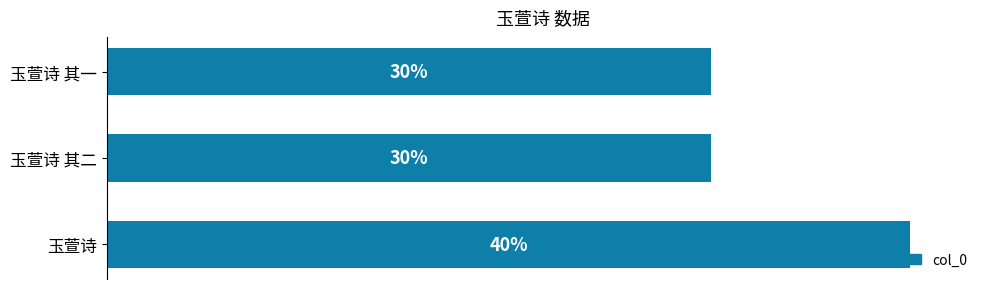

Does the chart contain any negative values?

No